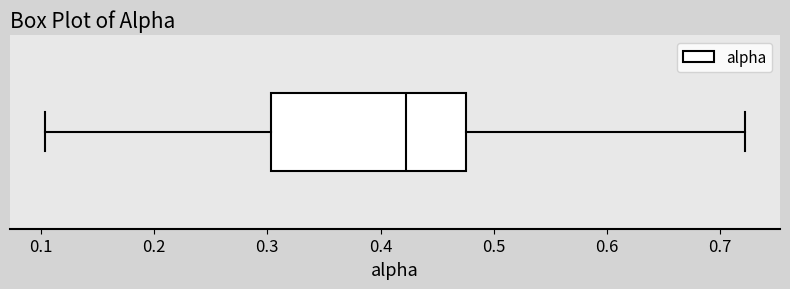

Where is the right edge of the box on the x-axis? The values are not printed on the chart, so give them approximately, as read against the axis.

0.48